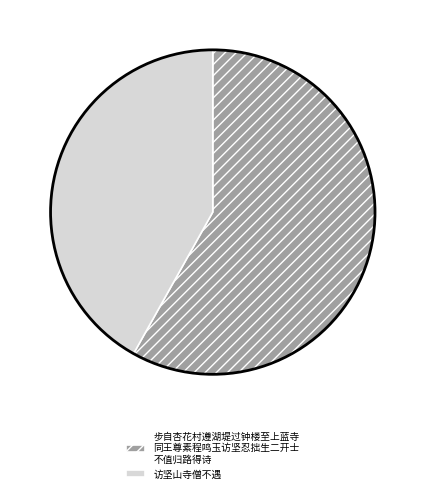

Count the number of slices in the pie.

2